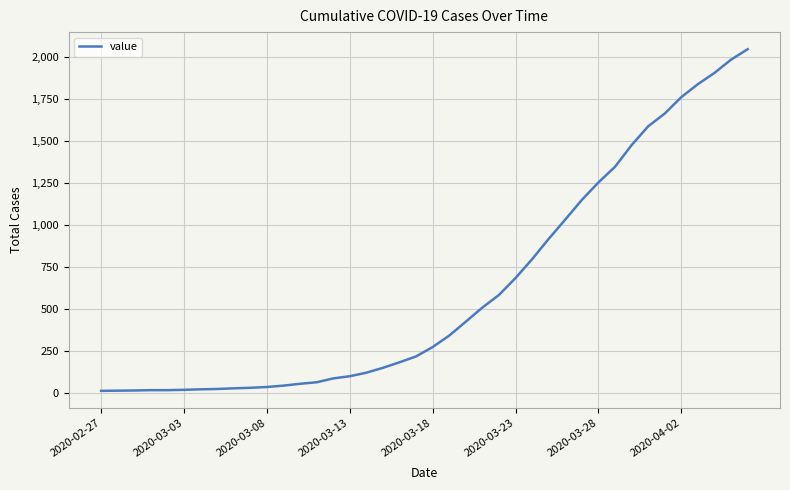

What is the minimum value shown in the chart?

13